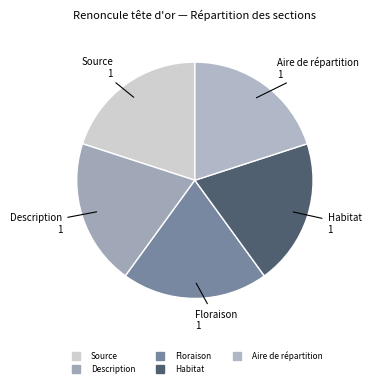

Approximately how many times larger is the value at Habitat compared to Source?

1.0